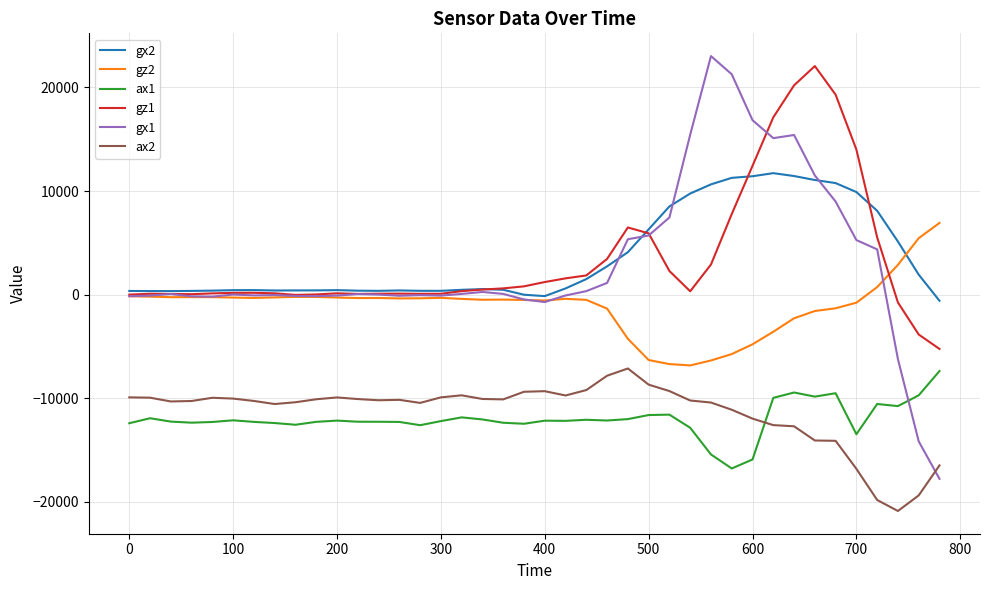

Which series has the largest range (max minus min)?

gx1